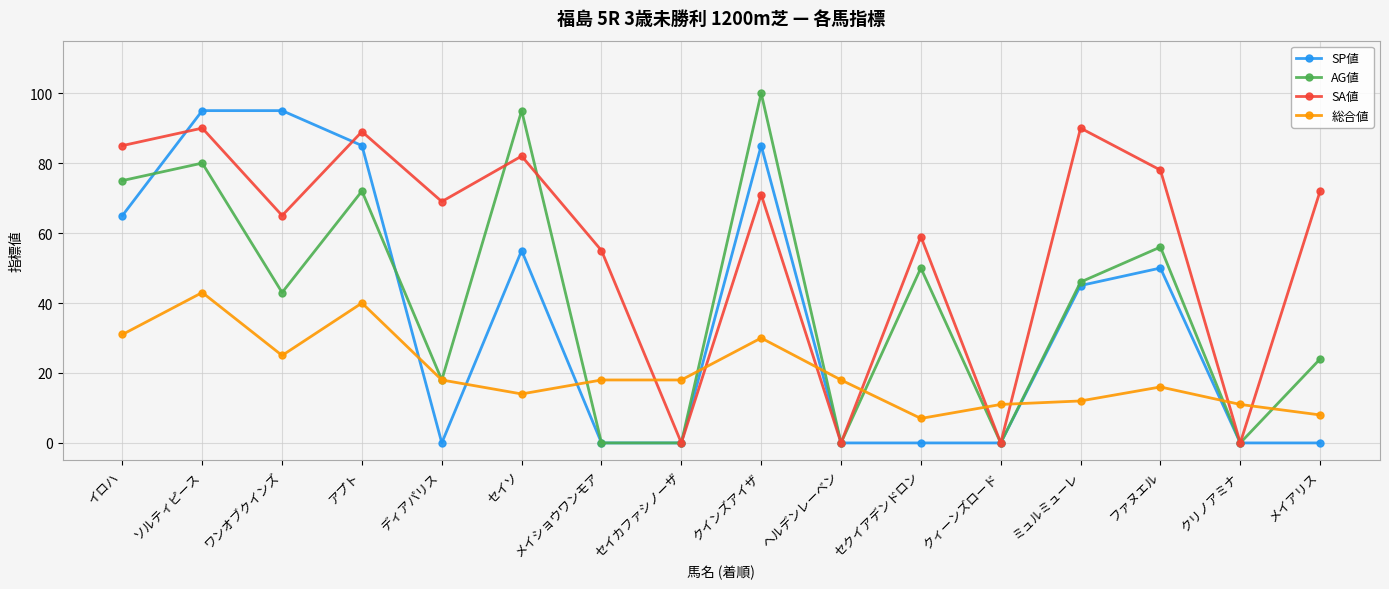

Reading right to left, what are all the values shown in this chart?

SP値: 0	0	50	45	0	0	0	85	0	0	55	0	85	95	95	65
AG値: 24	0	56	46	0	50	0	100	0	0	95	18	72	43	80	75
SA値: 72	0	78	90	0	59	0	71	0	55	82	69	89	65	90	85
総合値: 8	11	16	12	11	7	18	30	18	18	14	18	40	25	43	31